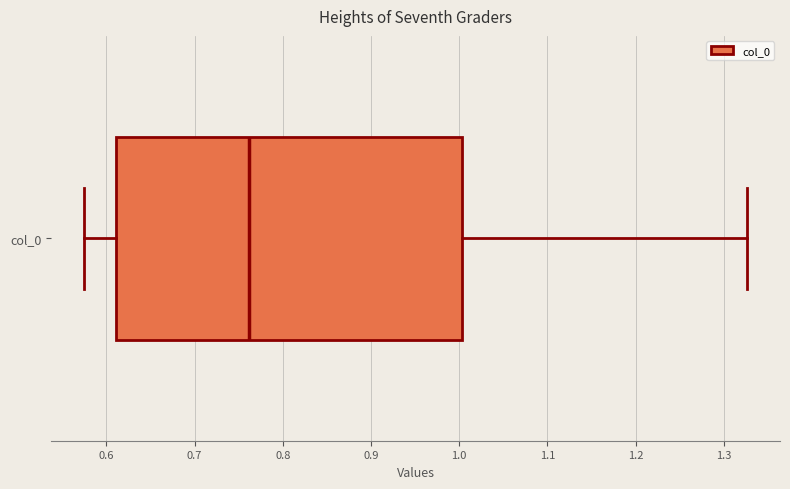

Where does the median line of the box for col_0 sit on the x-axis? The values are not printed on the chart, so give them approximately, as read against the axis.

0.76